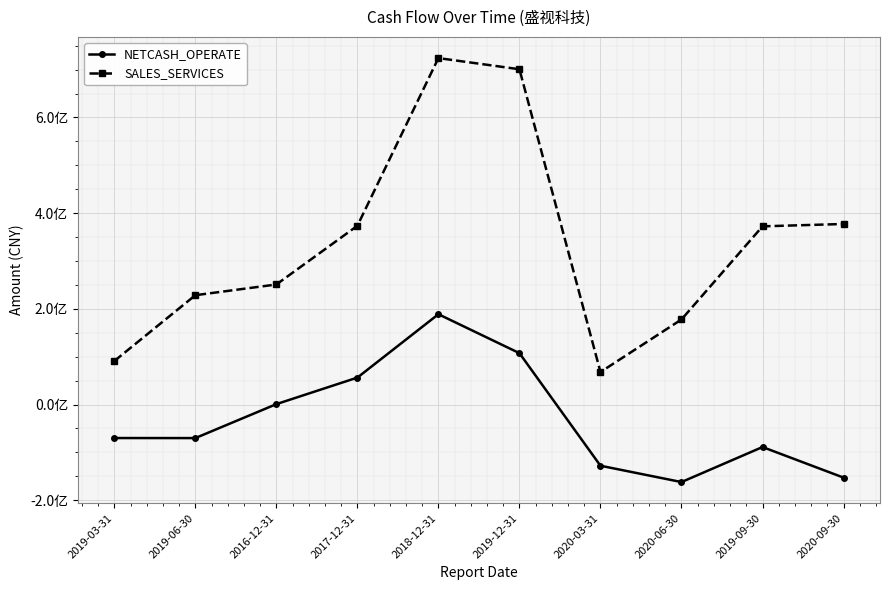

True or false: SALES_SERVICES has a value of 488048376.1 at 2019-12-31.

False